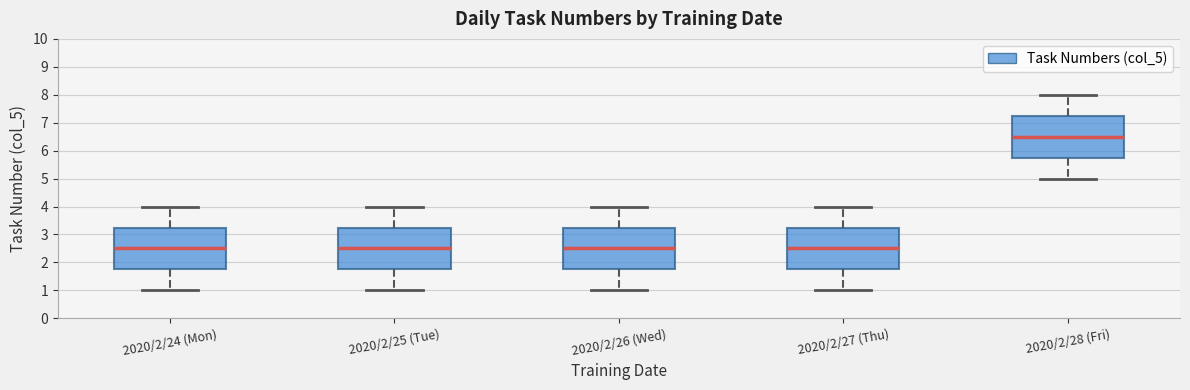

Where does the lower whisker of the box for 2020/2/25 (Tue) end on the y-axis? The values are not printed on the chart, so give them approximately, as read against the axis.

1.0